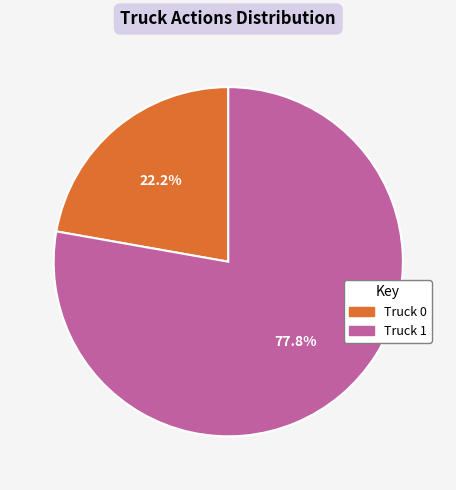

Which slice is the smallest?

Truck 0